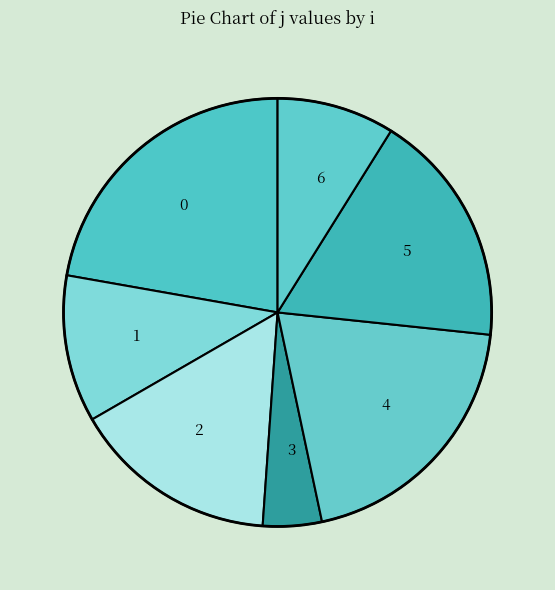

Rank the categories by value from highest to lowest.

0, 4, 5, 2, 1, 6, 3